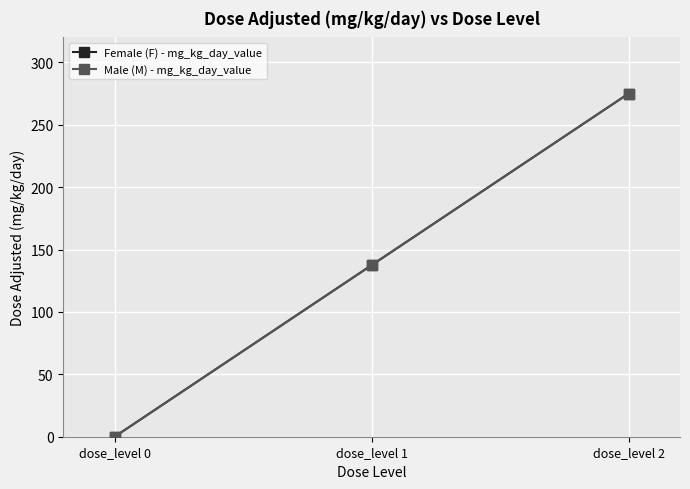

Does the chart have visible grid lines?

Yes